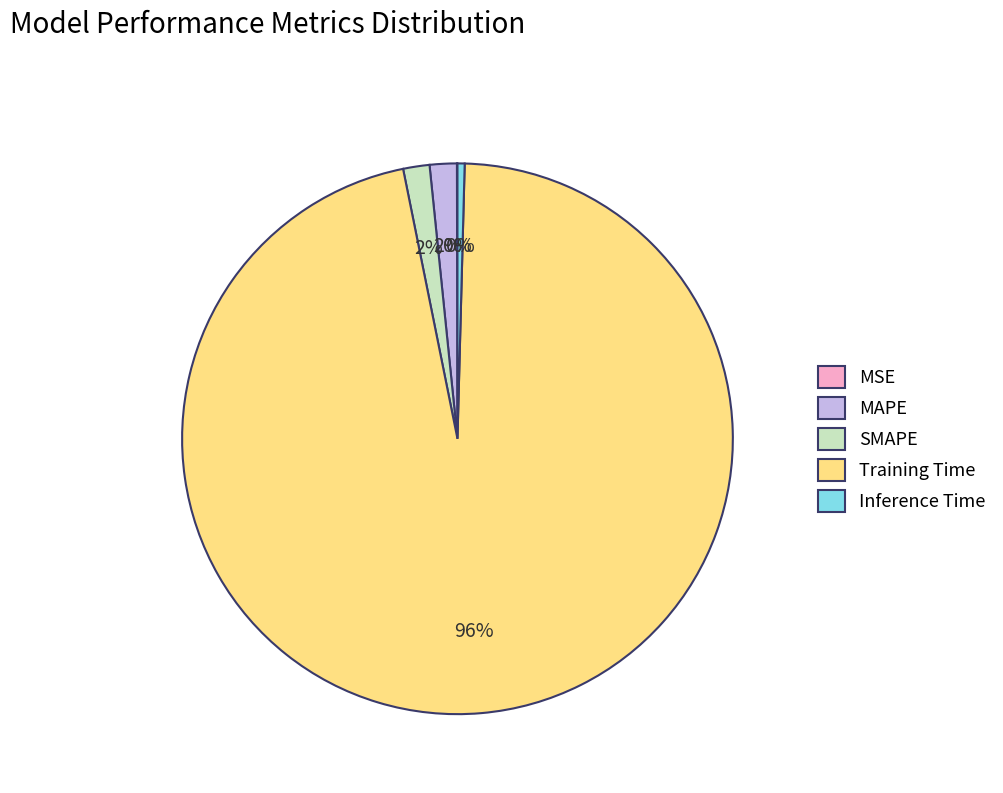

Which category has the biggest portion of the pie?

Training Time